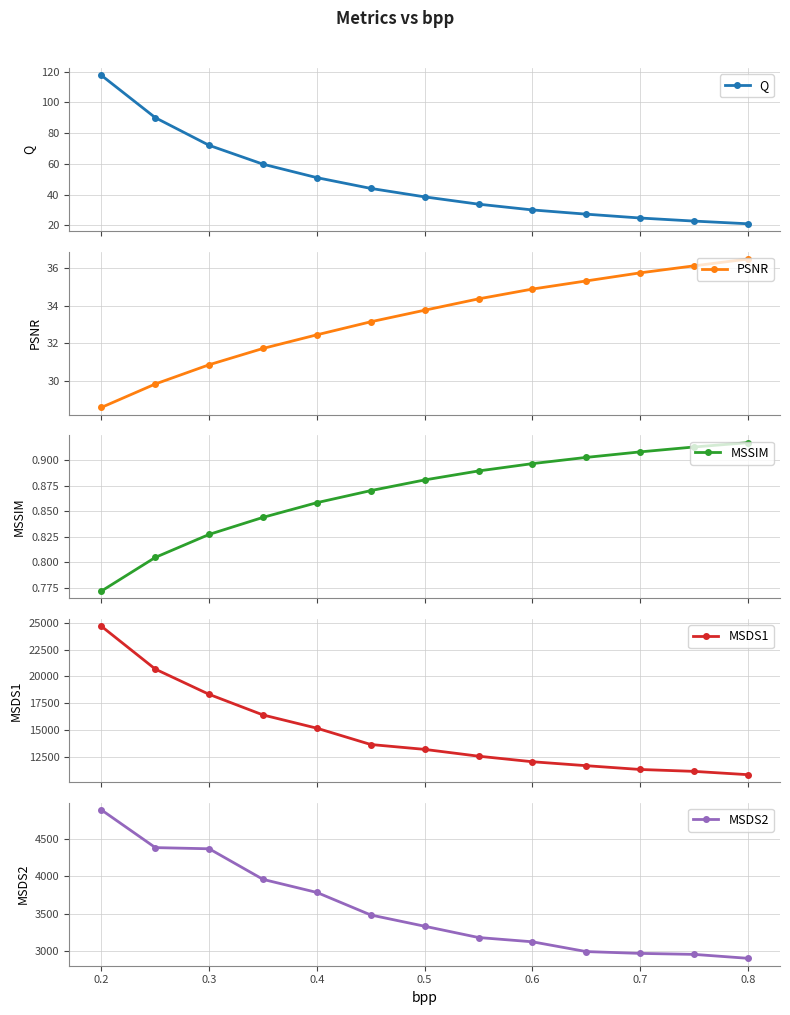

What is the difference between the maximum and minimum values in the MSSIM series?

0.1